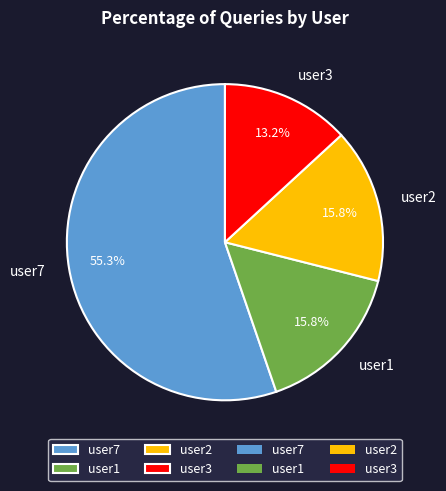

Does user1 account for over 50% of the chart?

No